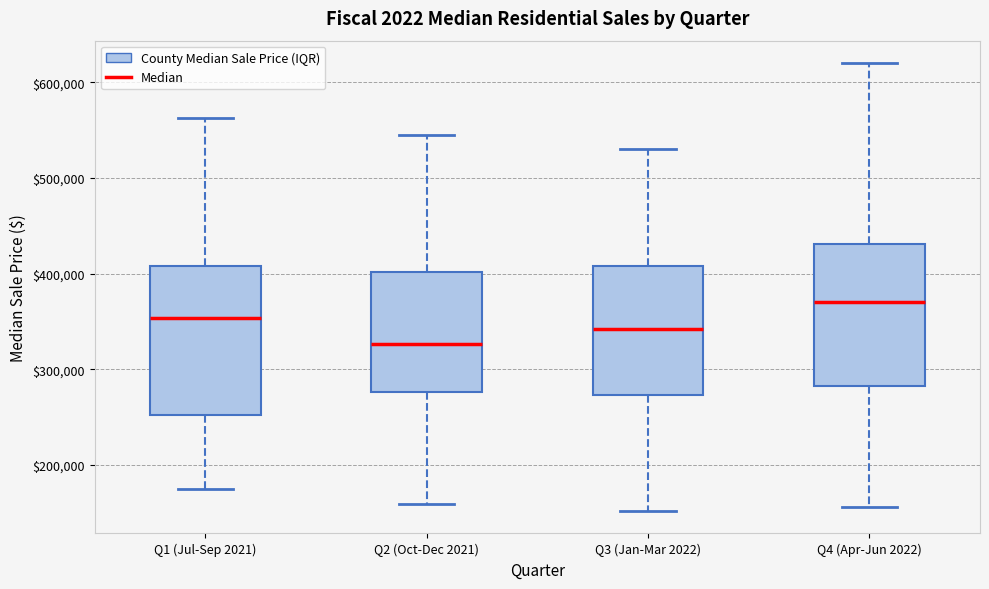

Which box has the lowest median line?

Q2 (Oct-Dec 2021)